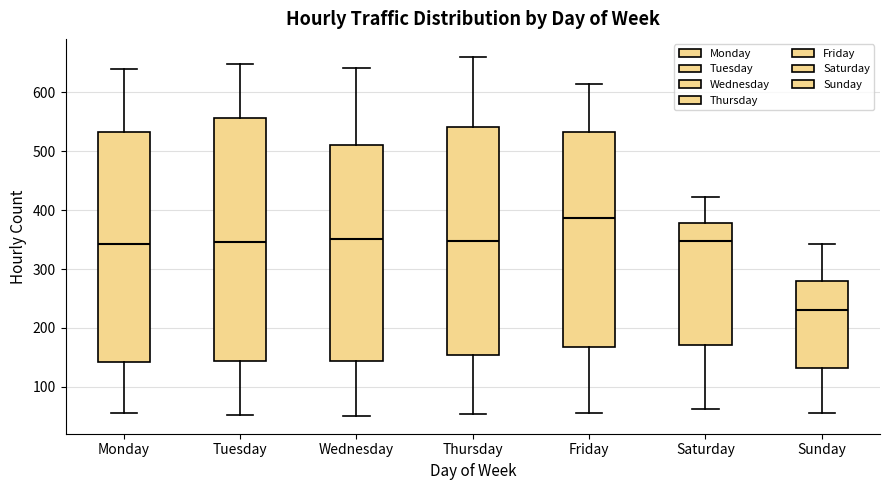

Reading left to right, transcribe this box plot: for each box, give where its median line is, the range the box spans, and where its two whiskers end, as read against the y-axis. The values are not printed on the chart, so give them approximately, as read against the axis.

Monday: median 340, box 140 to 530, whiskers 60 to 640
Tuesday: median 350, box 140 to 560, whiskers 50 to 650
Wednesday: median 350, box 140 to 510, whiskers 50 to 640
Thursday: median 350, box 150 to 540, whiskers 50 to 660
Friday: median 390, box 170 to 530, whiskers 60 to 610
Saturday: median 350, box 170 to 380, whiskers 60 to 420
Sunday: median 230, box 130 to 280, whiskers 60 to 340